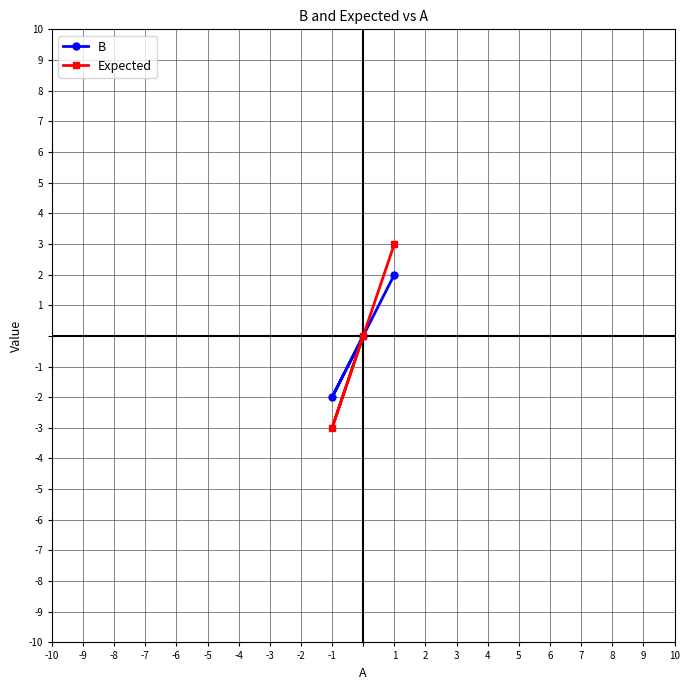

Which series has the largest range (max minus min)?

Expected